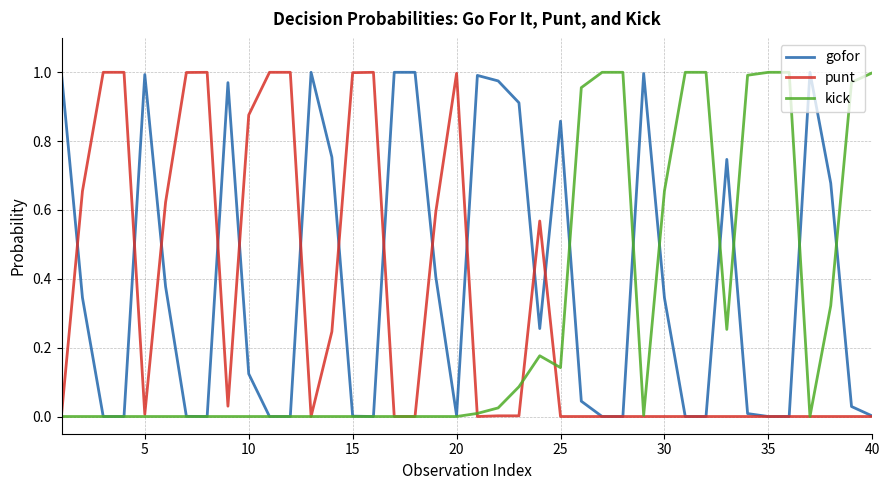

Which series has the largest total across all categories?

gofor